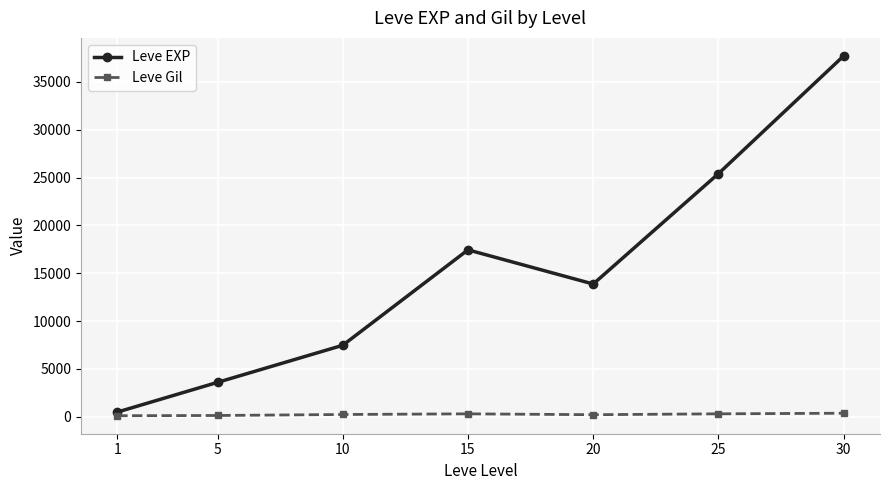

What is the maximum value shown in the chart?

37715.0